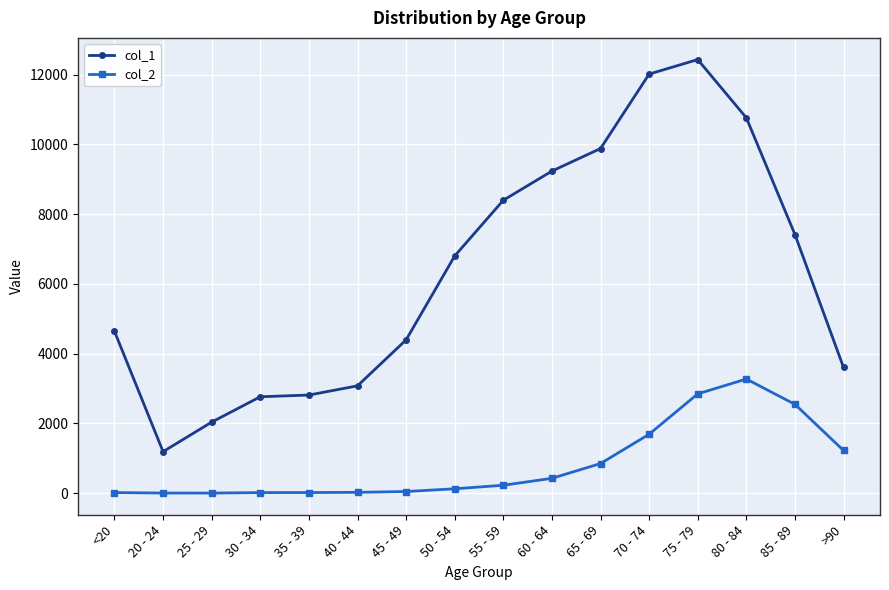

How many lines are shown in the chart?

2